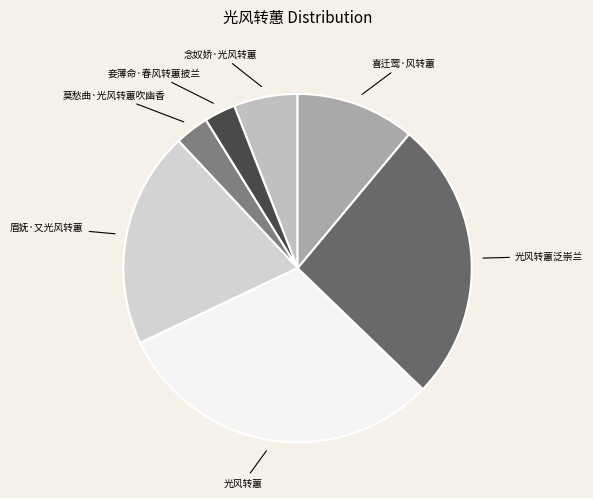

Is it true that 光风转蕙 is 40% of the pie?

False